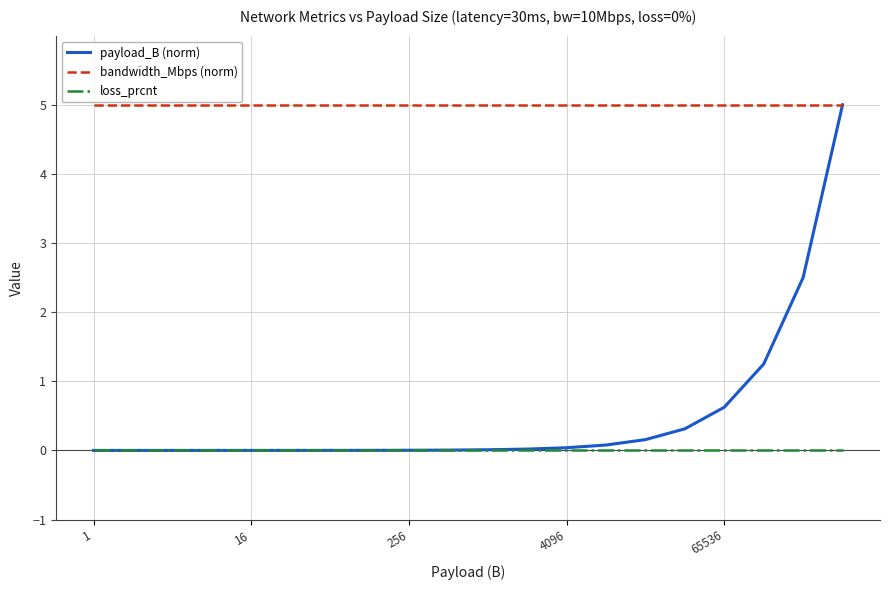

True or false: bandwidth_Mbps (norm) and loss_prcnt intersect in this chart.

False